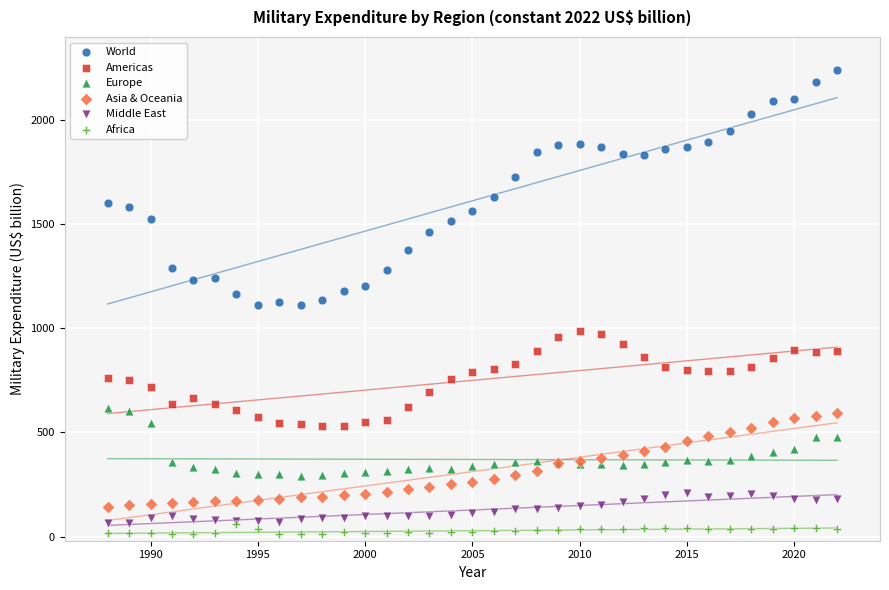

What are all the series names shown in the legend?

World, Americas, Europe, Asia & Oceania, Middle East, Africa